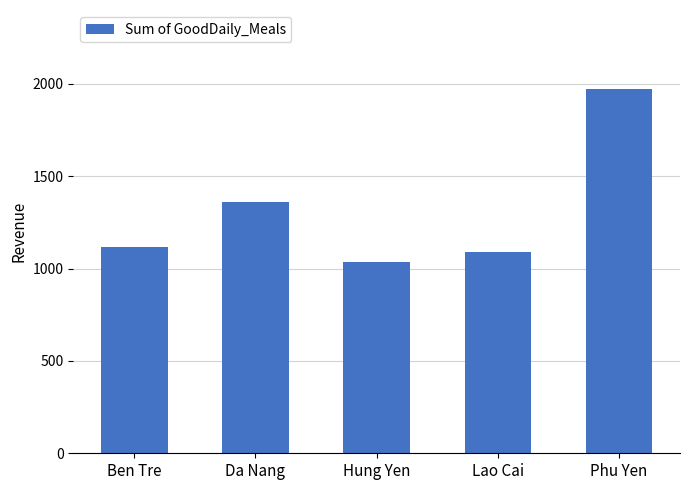

Between Da Nang and Phu Yen, which is larger?

Phu Yen